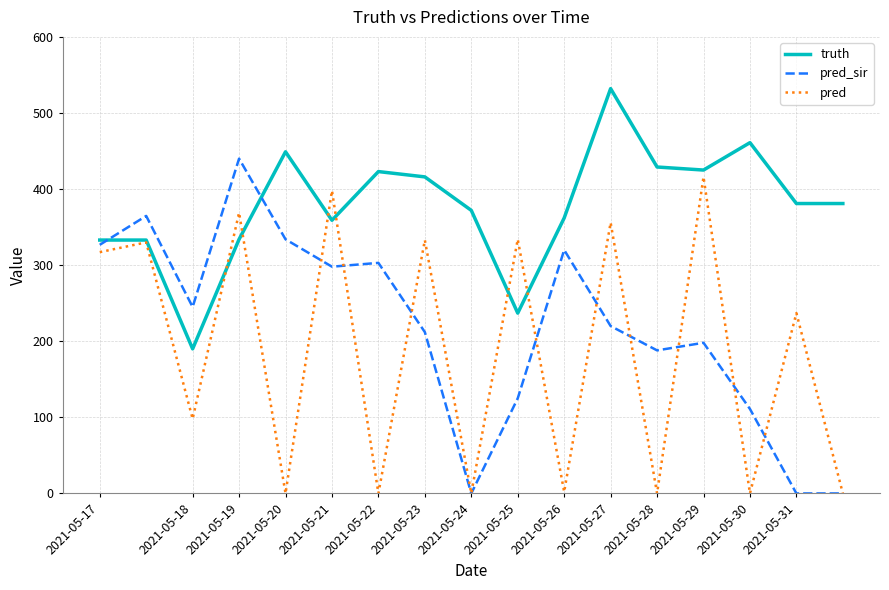

After their last crossing, which series has the higher values: pred_sir or truth?

truth